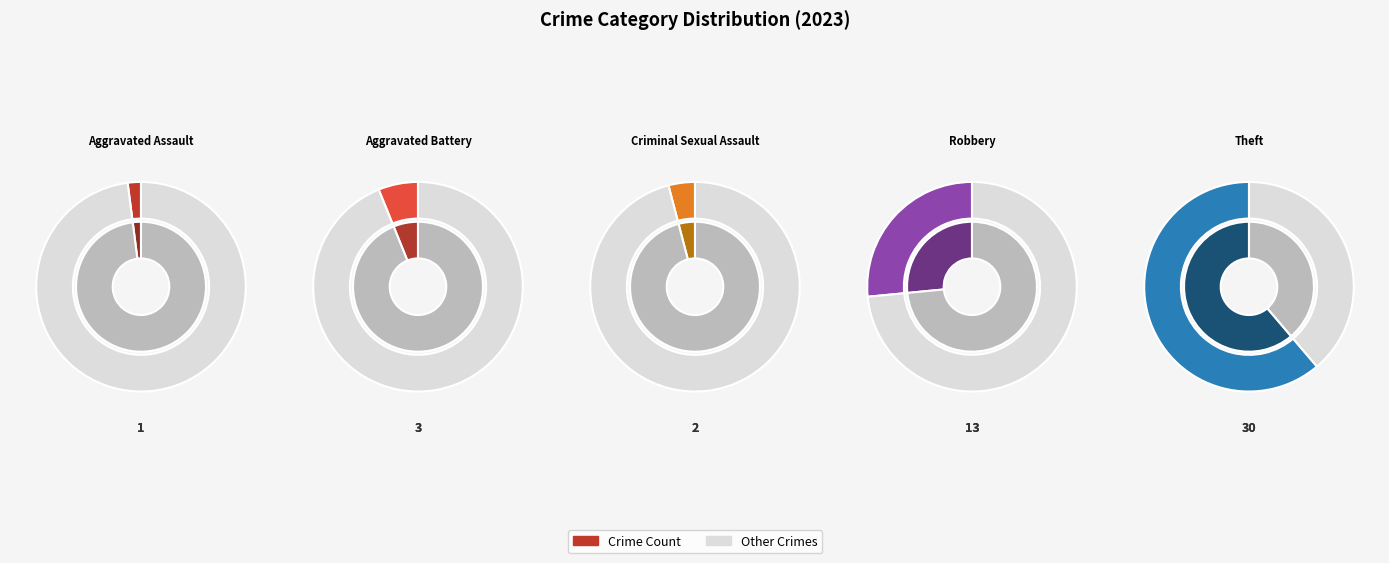

Which slice represents more than half of the pie?

Theft